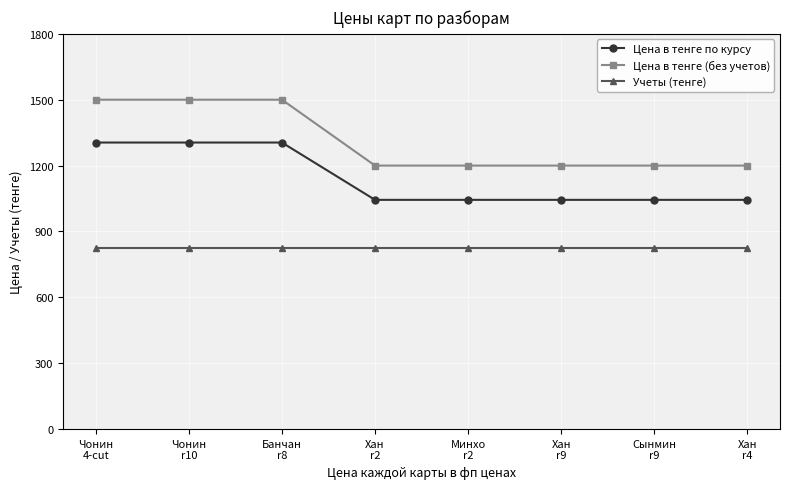

Which series has the widest spread of values?

Цена в тенге (без учетов)